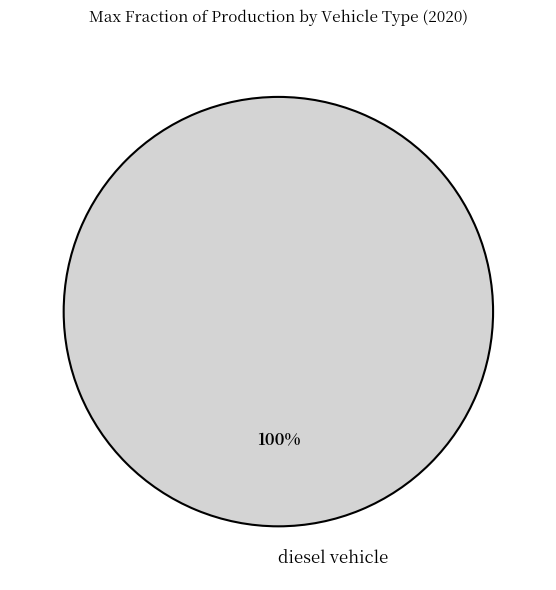

The diesel vehicle slice represents 100% of the pie. True or false?

True